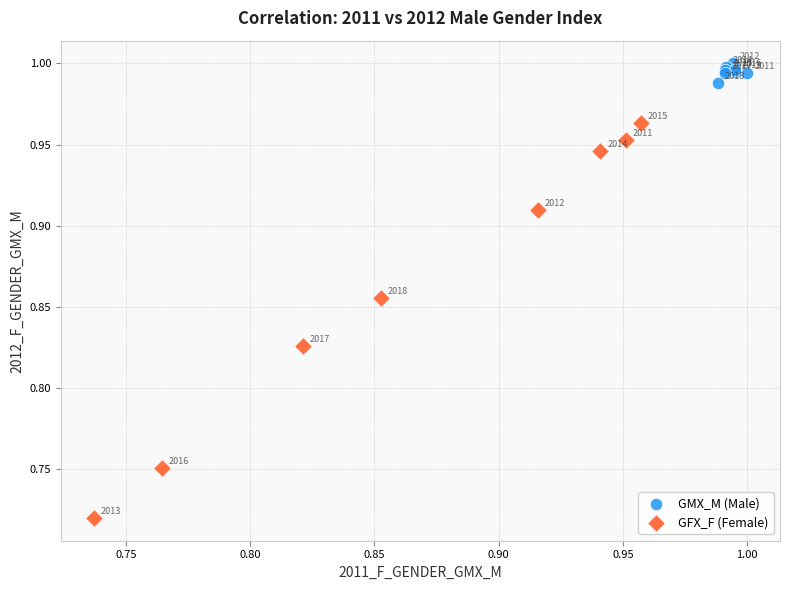

What are all the series names shown in the legend?

GMX_M (Male), GFX_F (Female)